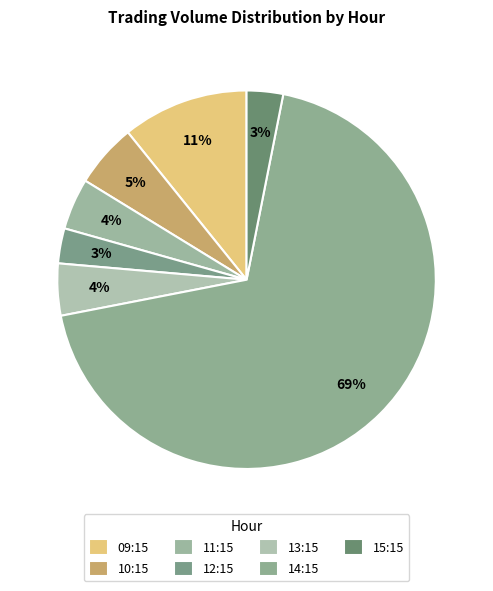

What is the majority slice?

14:15